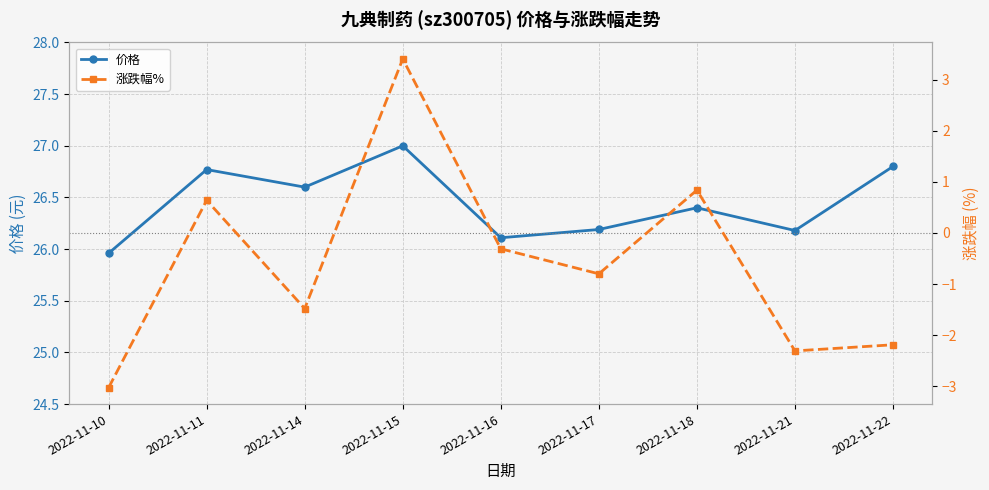

True or false: 涨跌幅% has more than 0 interior local peaks.

True